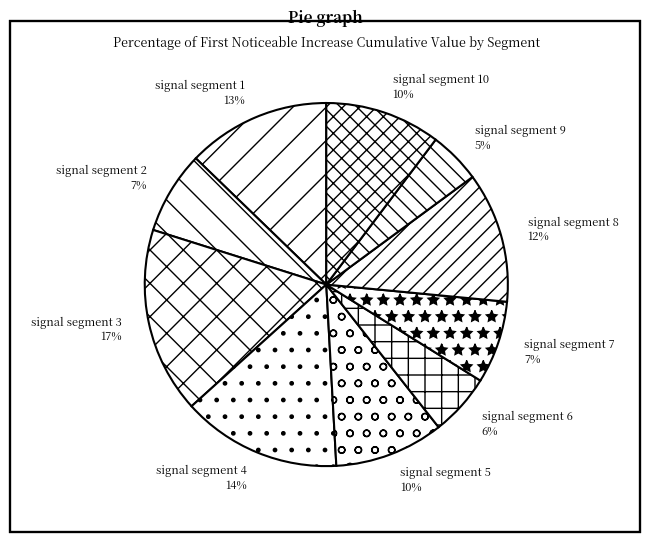

How many slices are in this pie chart?

10